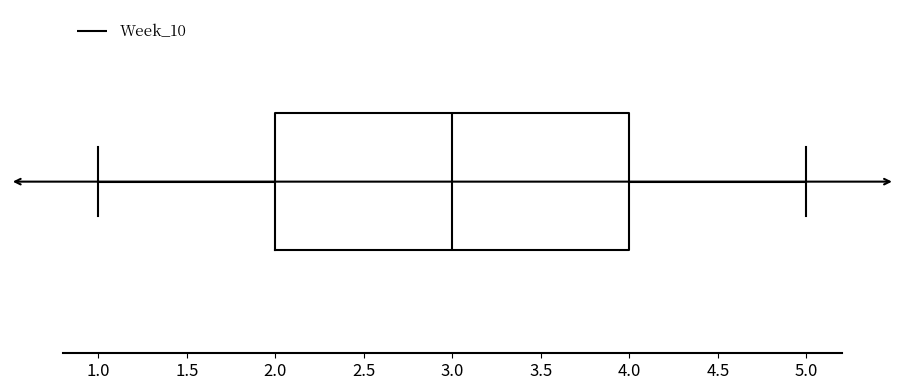

Read this box plot against the x-axis: the position of the median line, the range covered by the box, and the ends of both whiskers. The values are not printed on the chart, so give them approximately, as read against the axis.

median 3, box 2 to 4, whiskers 1 to 5